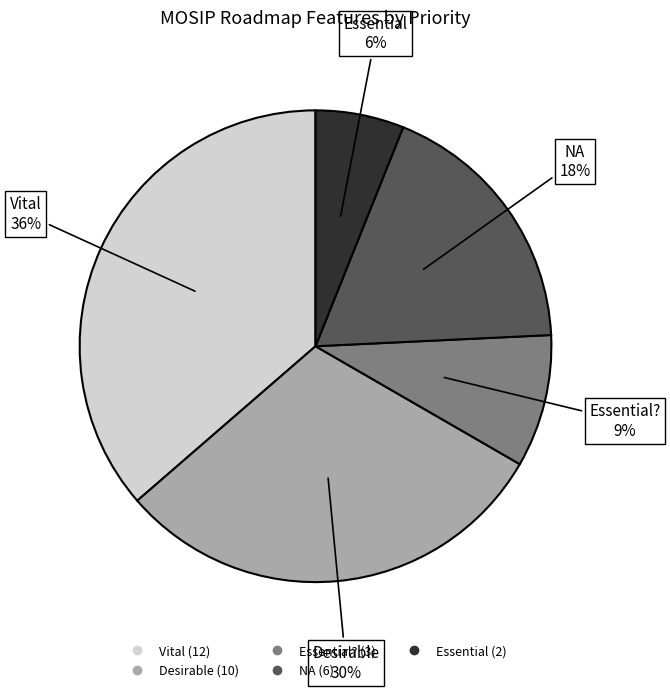

How many segments does this pie chart have?

5